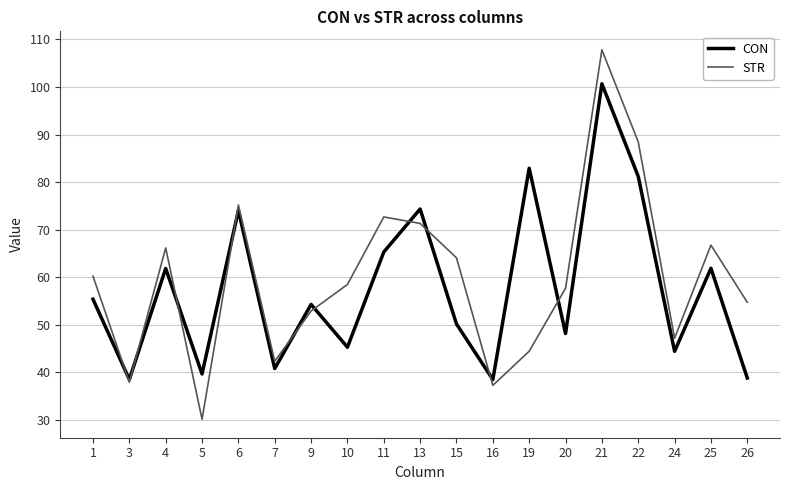

What is the sum of the CON values at 11 and 9?

119.6